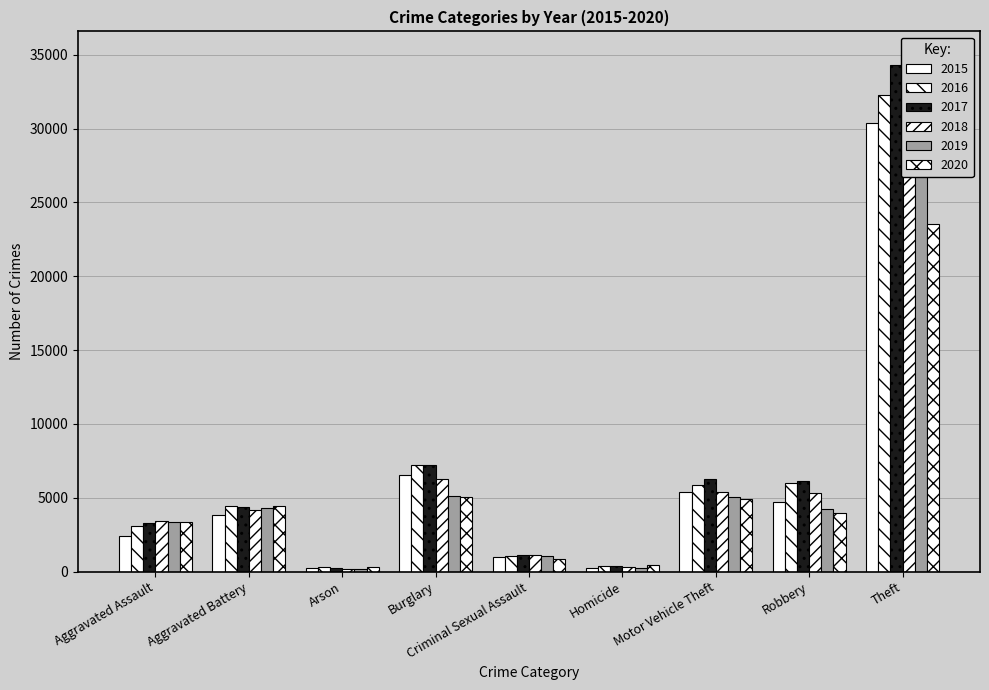

What is the average value of the 2016 series?

6737